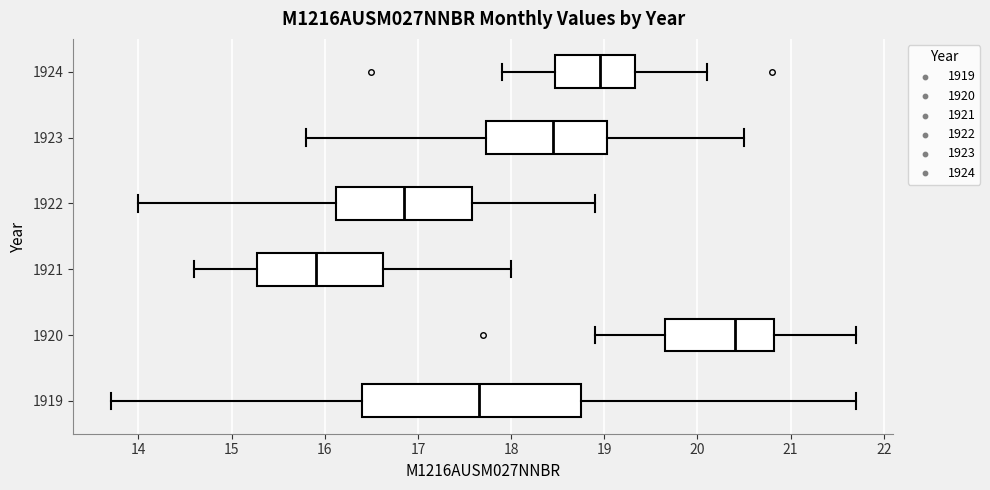

Reading bottom to top, read every box against the x-axis: the position of its median line, the range the box covers, and the ends of its whiskers. The values are not printed on the chart, so give them approximately, as read against the axis.

1919: median 17.7, box 16.4 to 18.8, whiskers 13.7 to 21.7
1920: median 20.4, box 19.7 to 20.8, whiskers 18.9 to 21.7
1921: median 15.9, box 15.3 to 16.6, whiskers 14.6 to 18.0
1922: median 16.9, box 16.1 to 17.6, whiskers 14.0 to 18.9
1923: median 18.5, box 17.7 to 19.0, whiskers 15.8 to 20.5
1924: median 19.0, box 18.5 to 19.3, whiskers 17.9 to 20.1